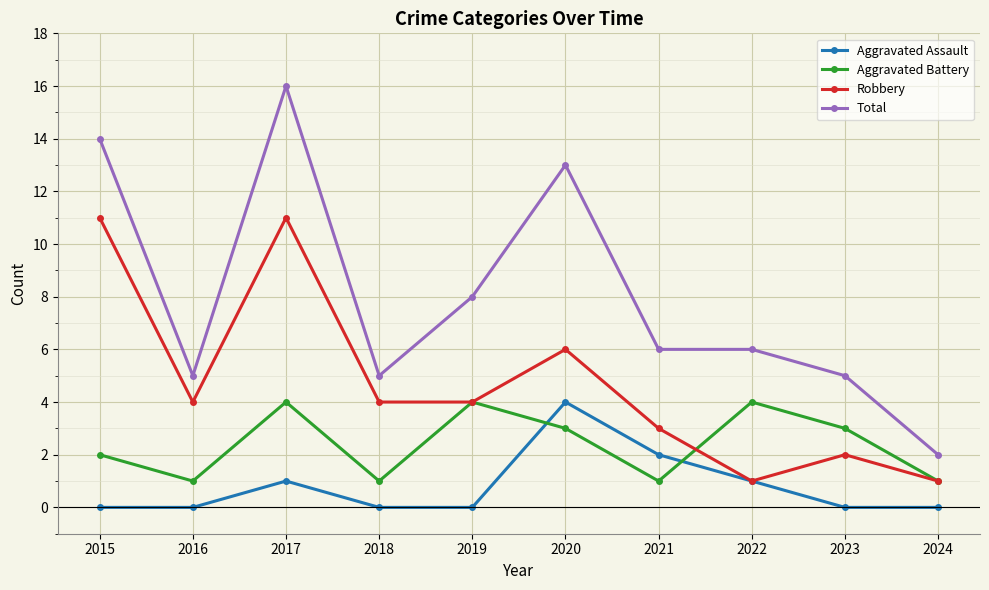

In Aggravated Battery, how many points are higher than both neighbors (excluding endpoints)?

3